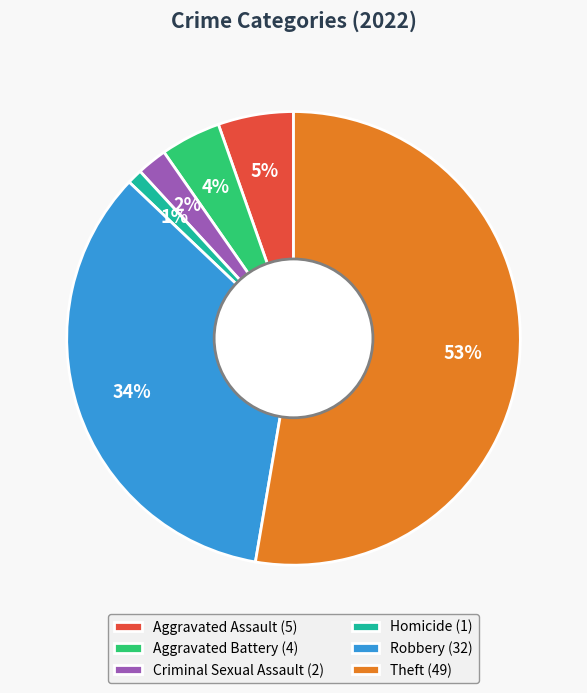

To the nearest percent, what is the average slice percentage?

17%